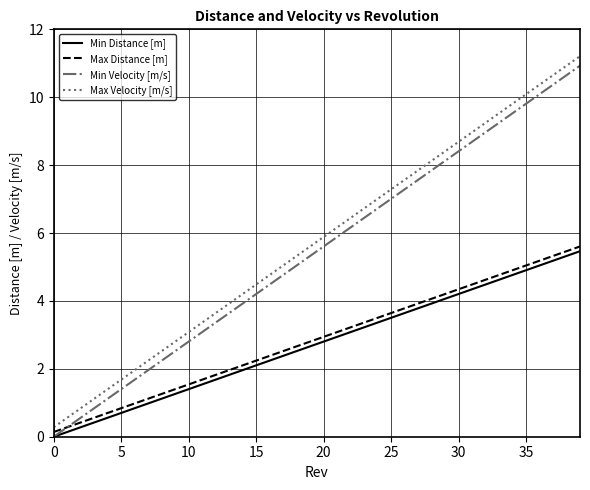

True or false: Min Velocity [m/s] and Max Velocity [m/s] cross at least once.

False